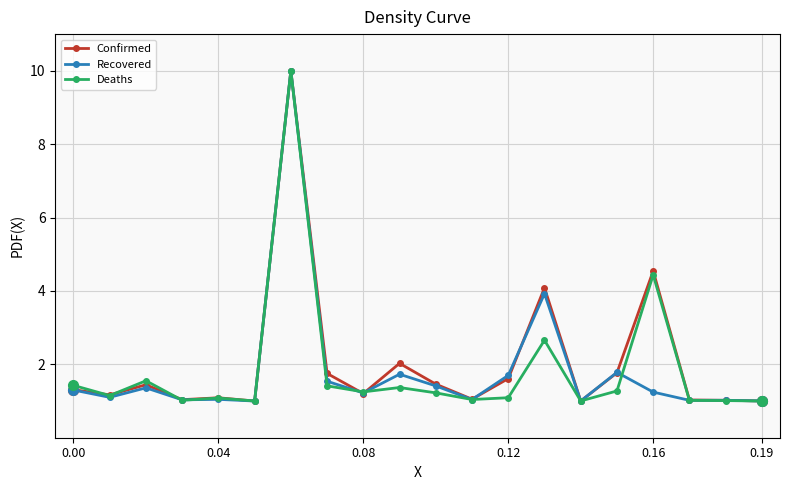

True or false: Recovered and Confirmed intersect in this chart.

True